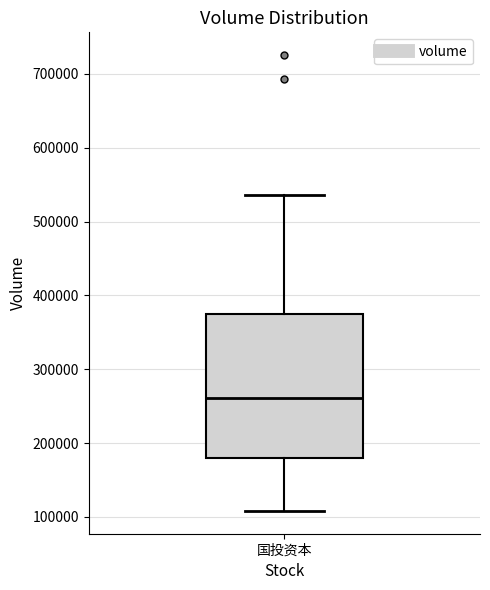

Transcribe this box plot: give where the median line is, the range the box spans, and where the two whiskers end, as read against the y-axis. The values are not printed on the chart, so give them approximately, as read against the axis.

median 260000, box 180000 to 370000, whiskers 110000 to 540000